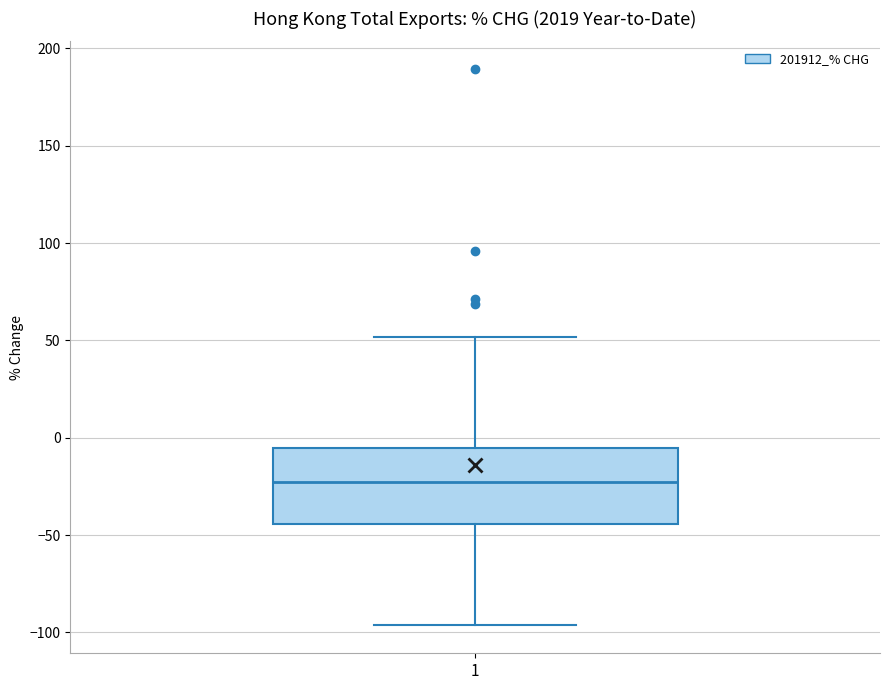

Where is the lower edge of the box at x = 1 on the y-axis? The values are not printed on the chart, so give them approximately, as read against the axis.

-45